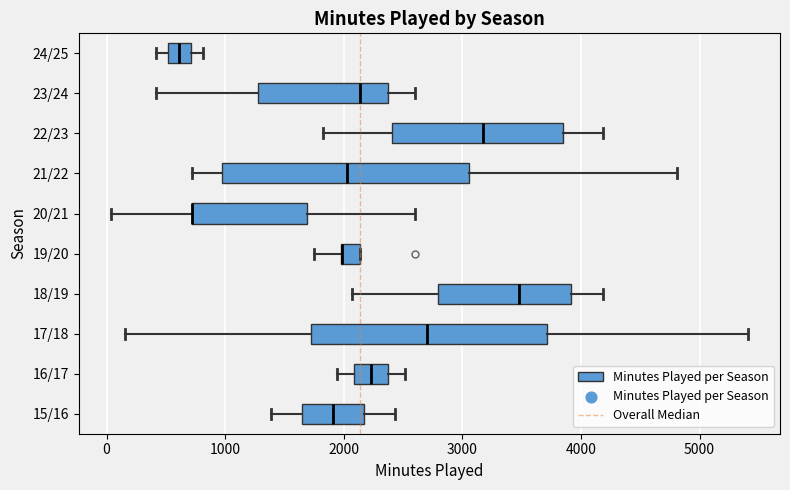

Reading bottom to top, read every box against the x-axis: the position of its median line, the range the box covers, and the ends of its whiskers. The values are not printed on the chart, so give them approximately, as read against the axis.

15/16: median 1900, box 1600 to 2200, whiskers 1400 to 2400
16/17: median 2200, box 2100 to 2400, whiskers 1900 to 2500
17/18: median 2700, box 1700 to 3700, whiskers 200 to 5400
18/19: median 3500, box 2800 to 3900, whiskers 2100 to 4200
19/20: median 2000 (drawn on the box's left edge), box 2000 to 2100, whiskers 1800 to 2100
20/21: median 700 (drawn on the box's left edge), box 700 to 1700, whiskers 0 to 2600
21/22: median 2000, box 1000 to 3100, whiskers 700 to 4800
22/23: median 3200, box 2400 to 3800, whiskers 1800 to 4200
23/24: median 2100, box 1300 to 2400, whiskers 400 to 2600
24/25: median 600, box 500 to 700, whiskers 400 to 800